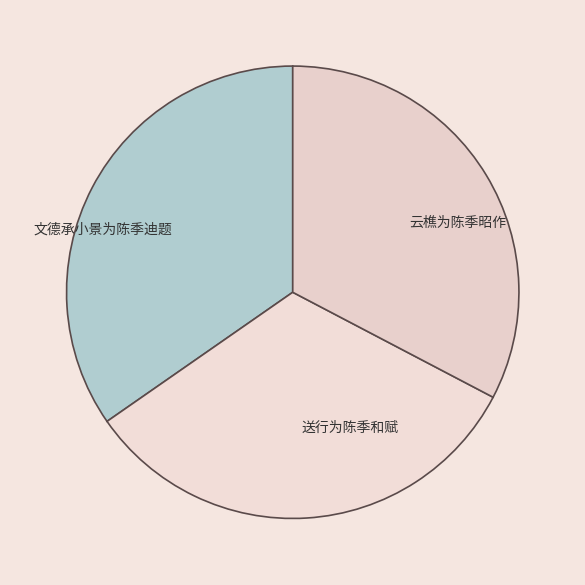

True or false: 文德承小景为陈季迪题 accounts for 35% of the total.

True